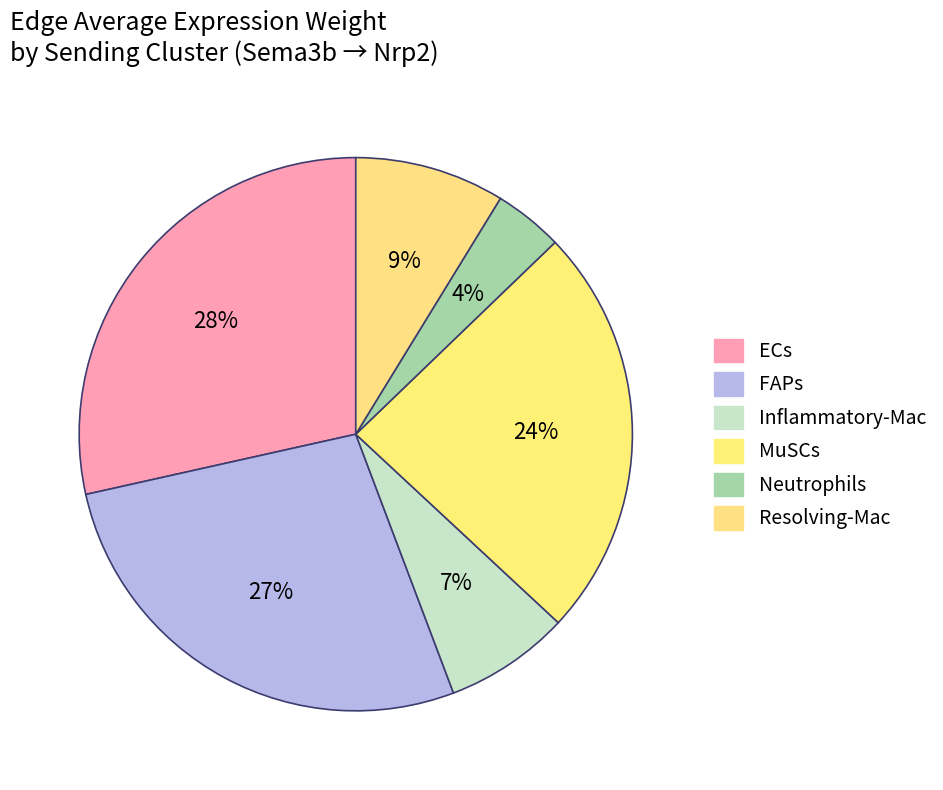

Count the number of slices in the pie.

6